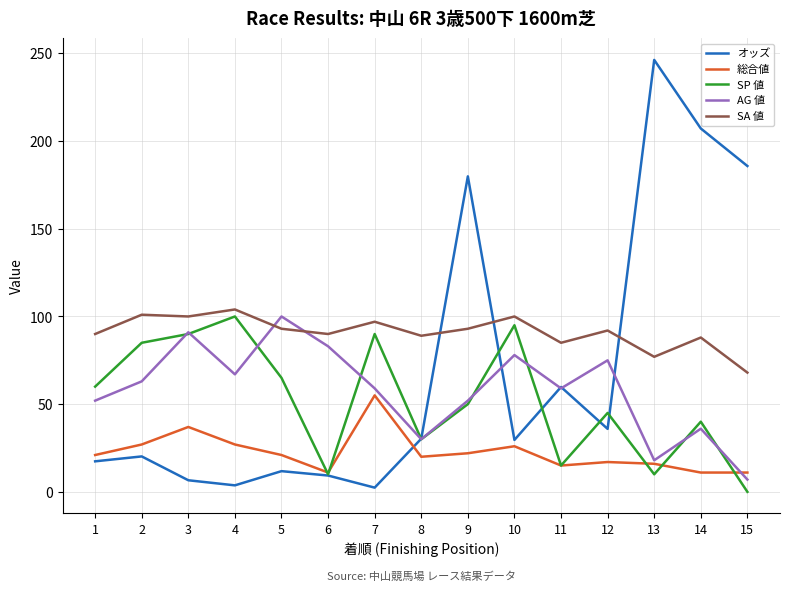

What value does the SP 値 series have at 6?

10.0